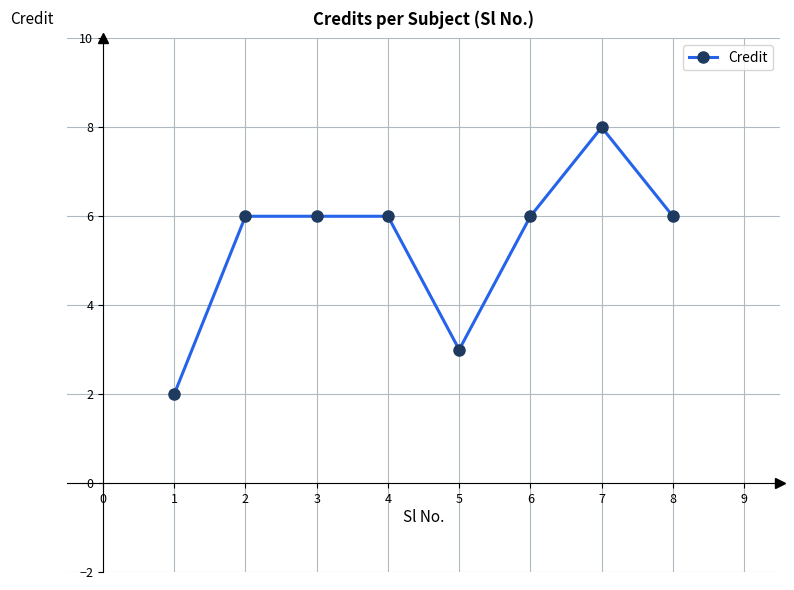

True or false: the data has more than 0 interior local peaks.

True